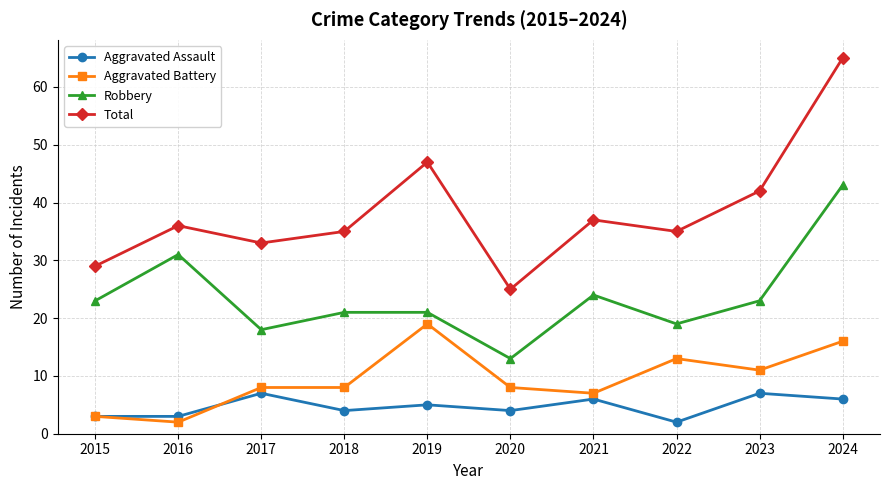

What is the value of the Total point at the 8th from the left?

35